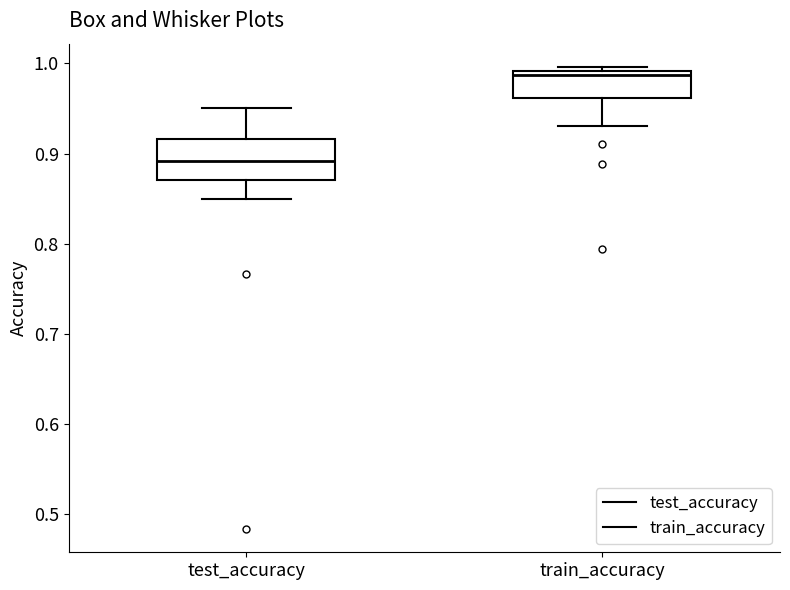

Where does the upper whisker of the box for test_accuracy end on the y-axis? The values are not printed on the chart, so give them approximately, as read against the axis.

0.95